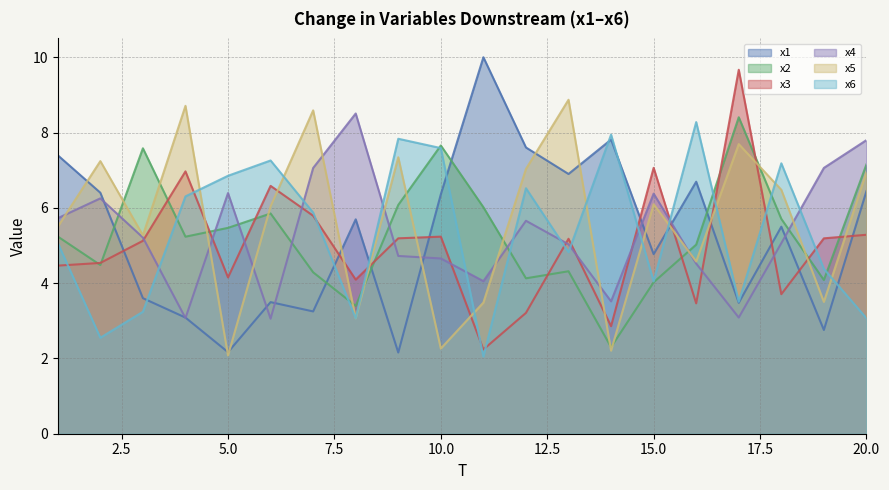

True or false: x4 has more than 0 points higher than both neighbors.

True